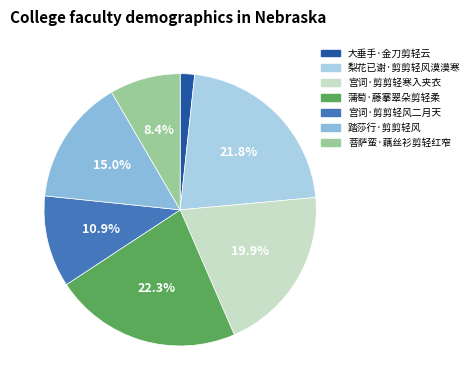

How many segments does this pie chart have?

7